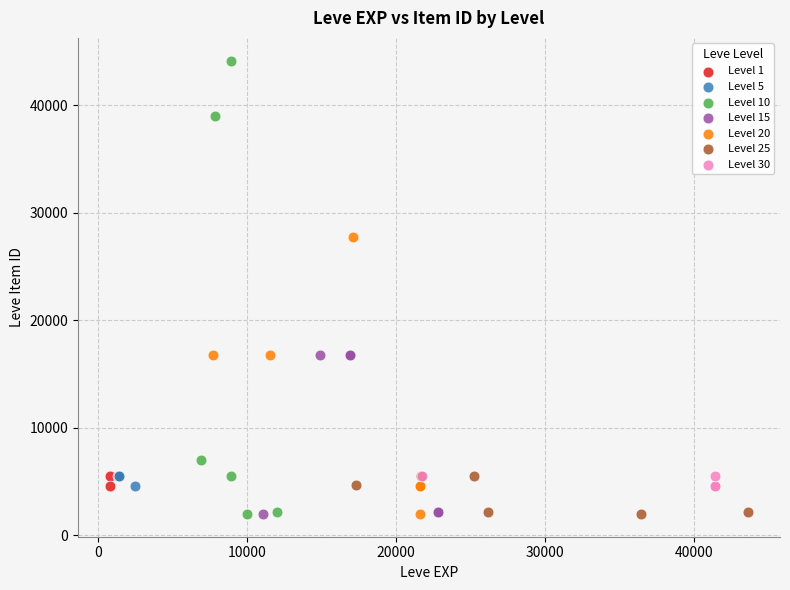

Which series has the largest Y range (max minus min)?

Level 10